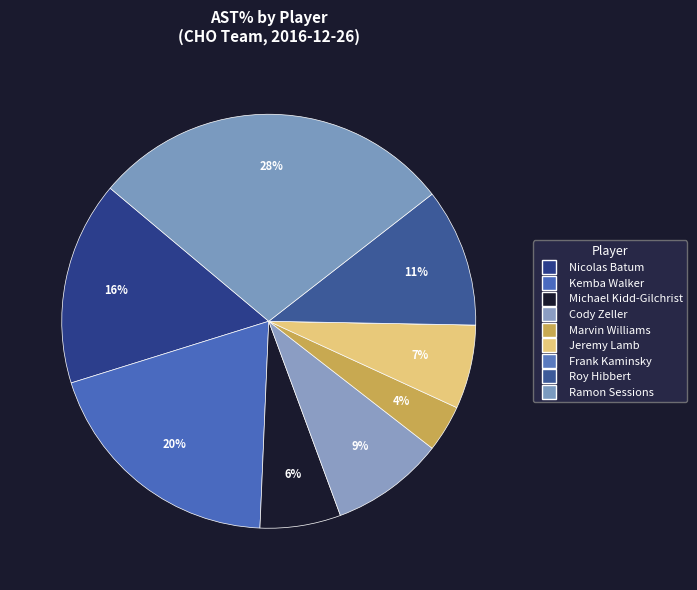

To the nearest percent, what is the combined percentage of Ramon Sessions and Kemba Walker?

48%